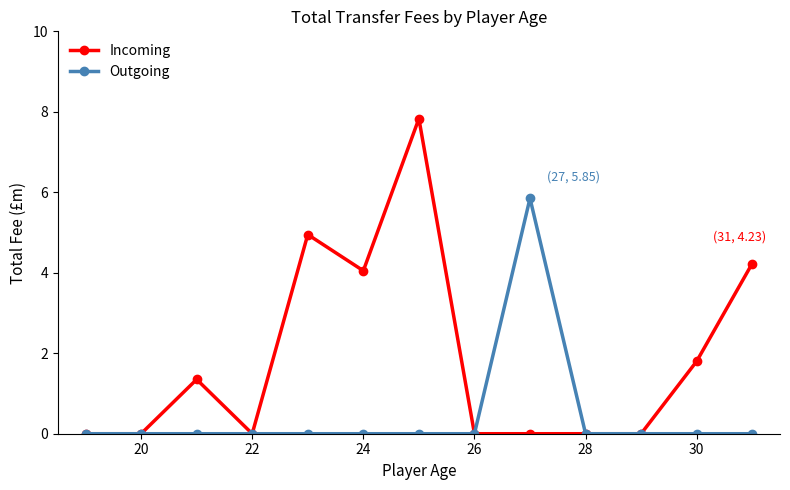

True or false: Incoming has more than 1 points higher than both neighbors.

True